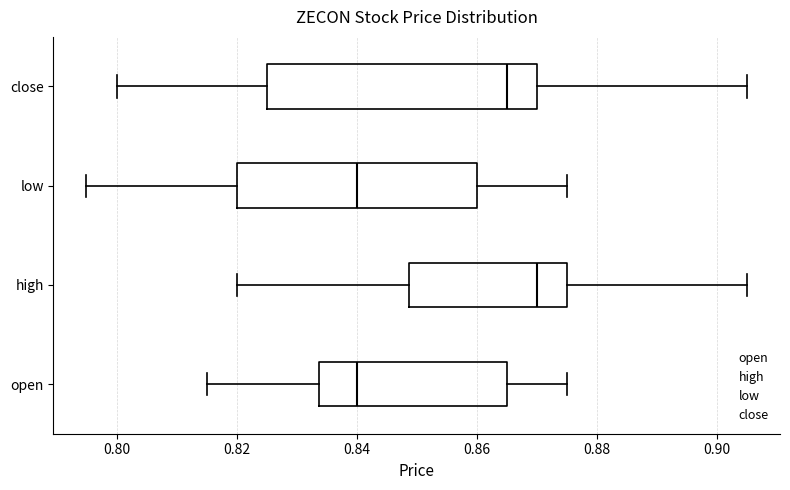

Where is the left edge of the box for low on the x-axis? The values are not printed on the chart, so give them approximately, as read against the axis.

0.820